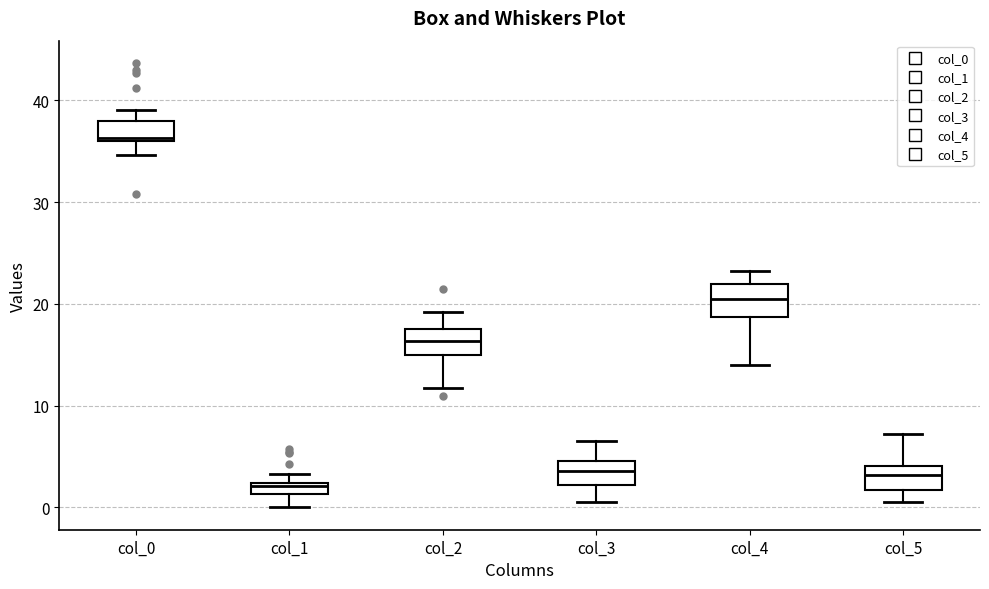

Where does the lower whisker of the box for col_3 end on the y-axis? The values are not printed on the chart, so give them approximately, as read against the axis.

1